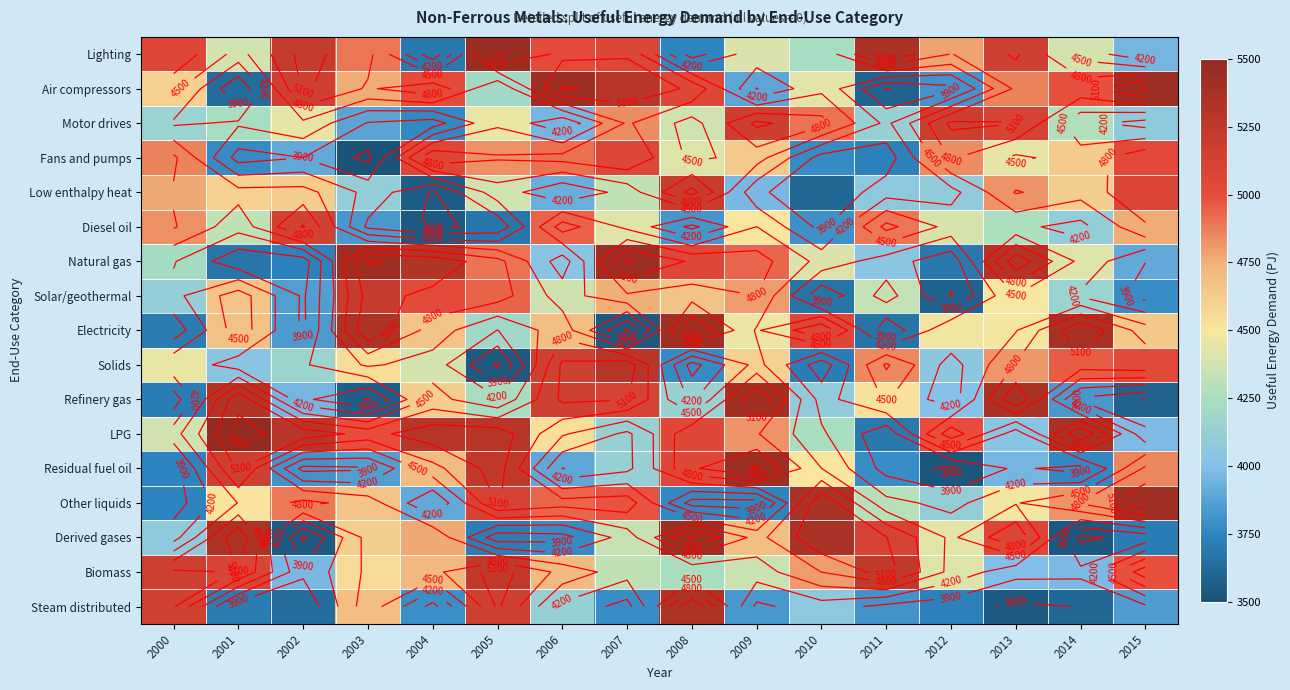

Between 2004 and 2012, which is larger?

2012